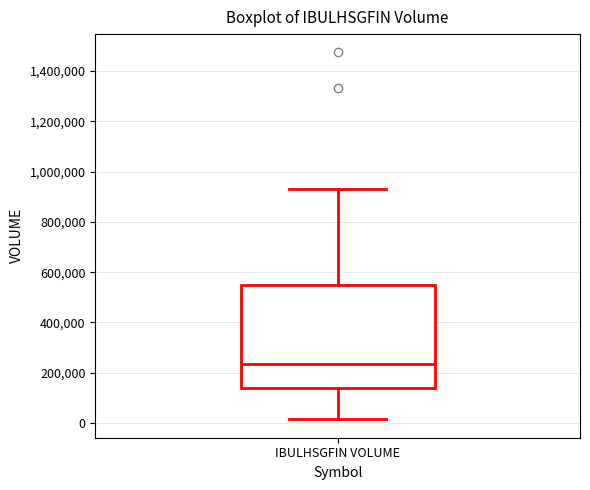

Where does the median line of the box for IBULHSGFIN VOLUME sit on the y-axis? The values are not printed on the chart, so give them approximately, as read against the axis.

240000